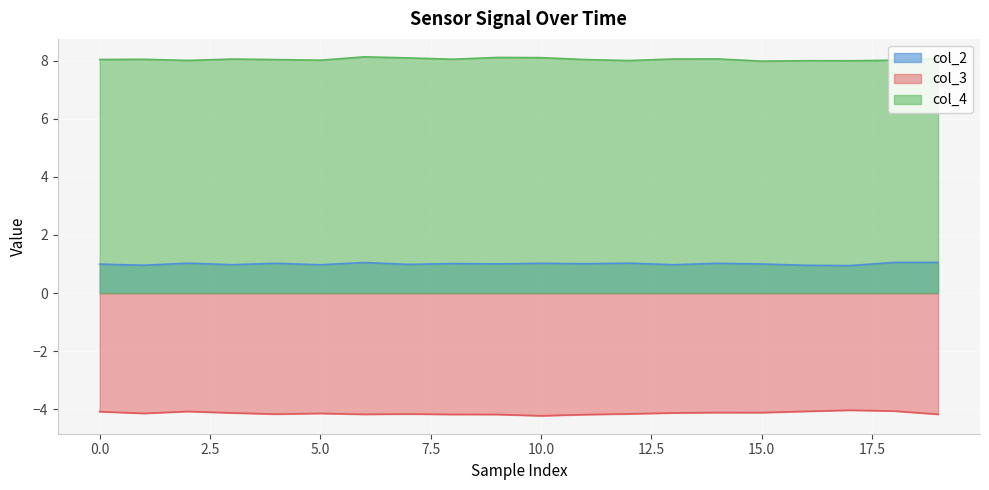

What is the spread (max minus min) of values at 17?

12.0